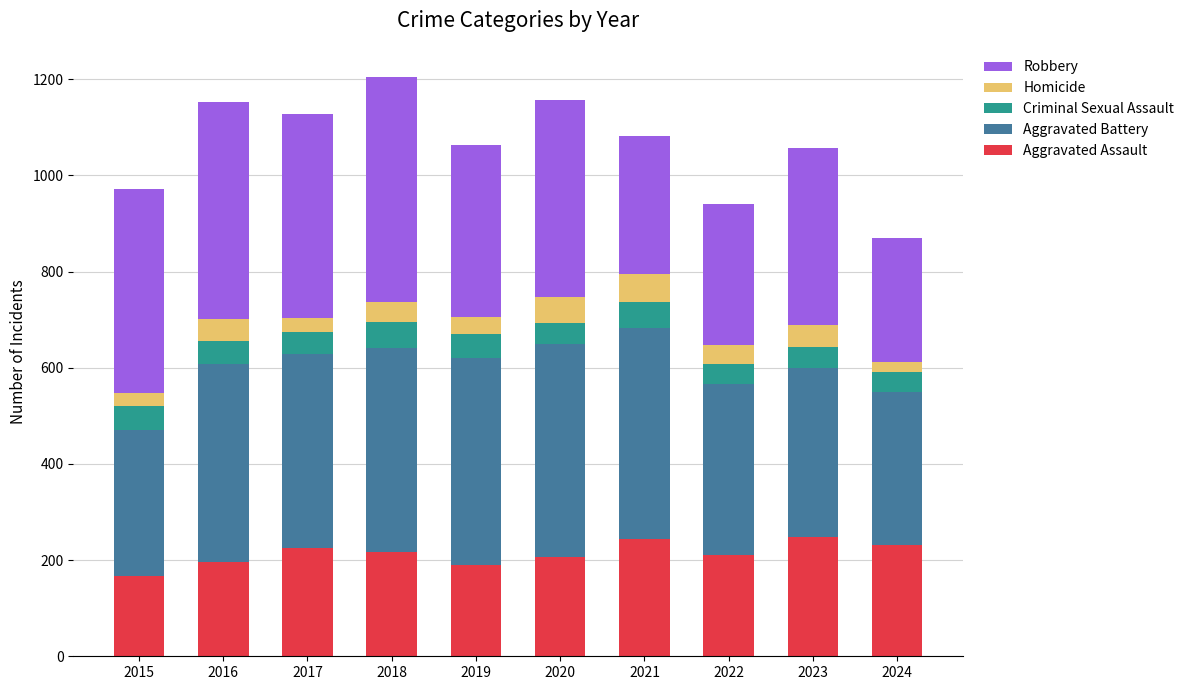

What is the total value across all series at 2015?

971